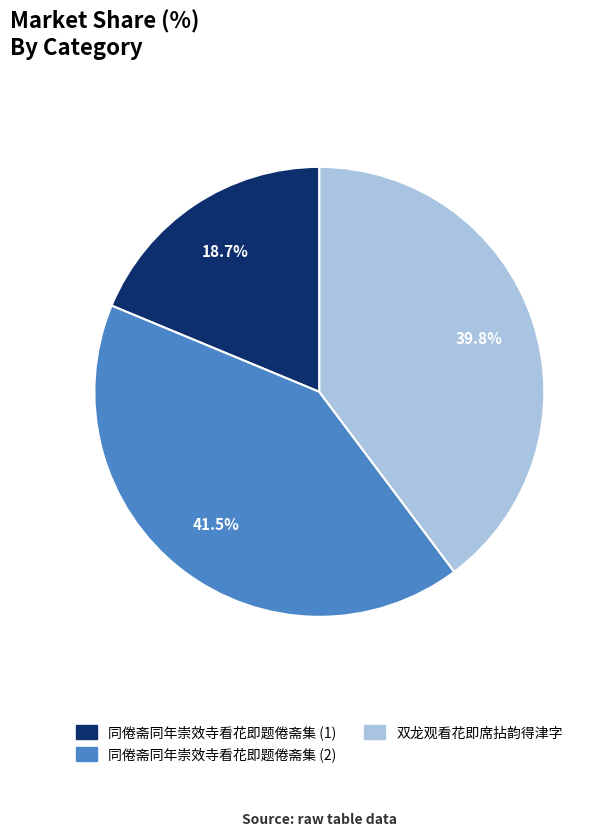

What is the ratio of the value at 同倦斋同年崇效寺看花即题倦斋集 (1) to the value at 同倦斋同年崇效寺看花即题倦斋集 (2)?

0.5